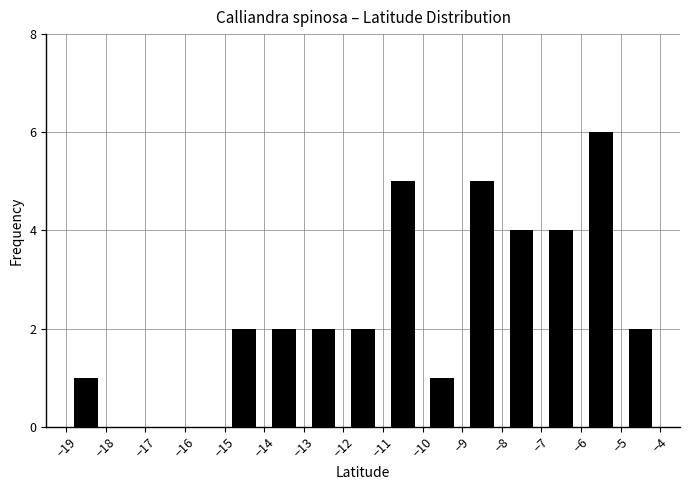

What is the height of the bar covering -6 to -5 on the x-axis? The values are not printed on the chart, so give them approximately, as read against the axis.

6